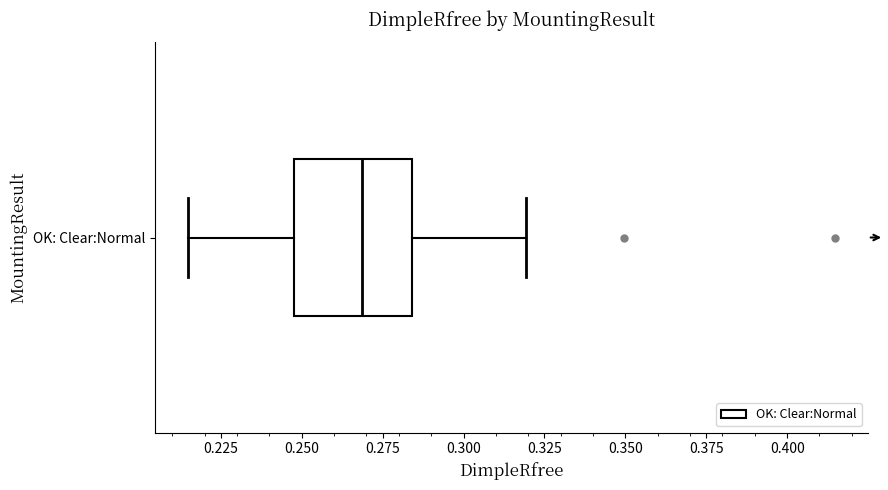

Where is the left edge of the box for OK: Clear:Normal on the x-axis? The values are not printed on the chart, so give them approximately, as read against the axis.

0.245